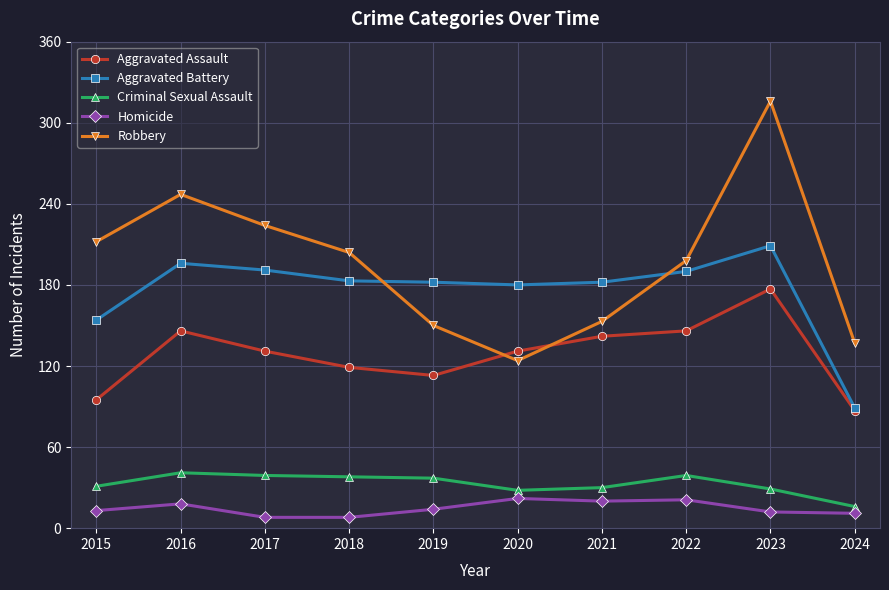

At 2020, list the series in order from largest to smallest.

Aggravated Battery, Aggravated Assault, Robbery, Criminal Sexual Assault, Homicide